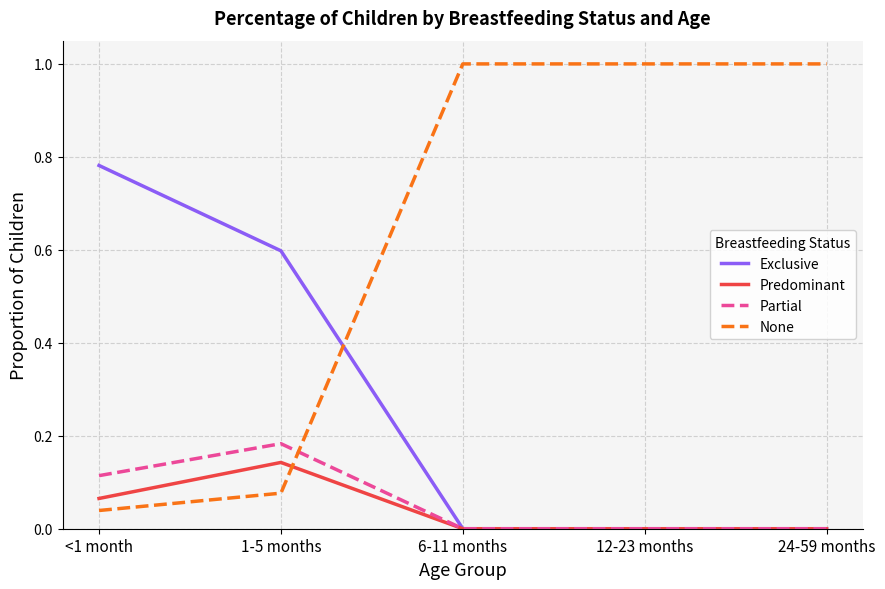

Which series has the largest range (max minus min)?

None